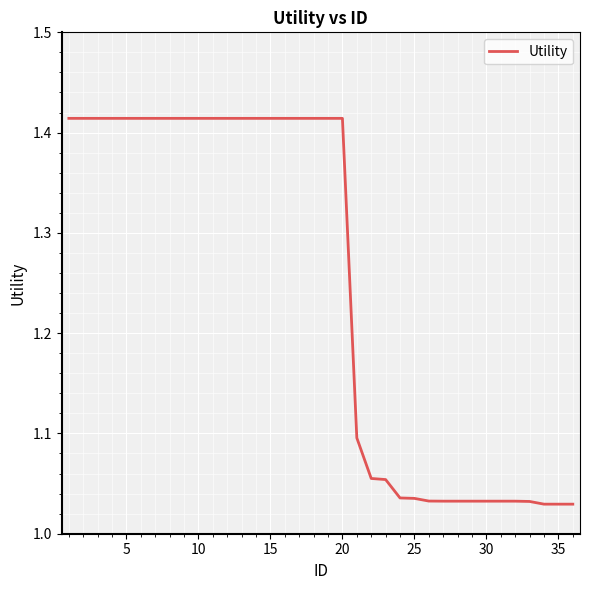

What is the difference between the maximum and minimum values?

0.4